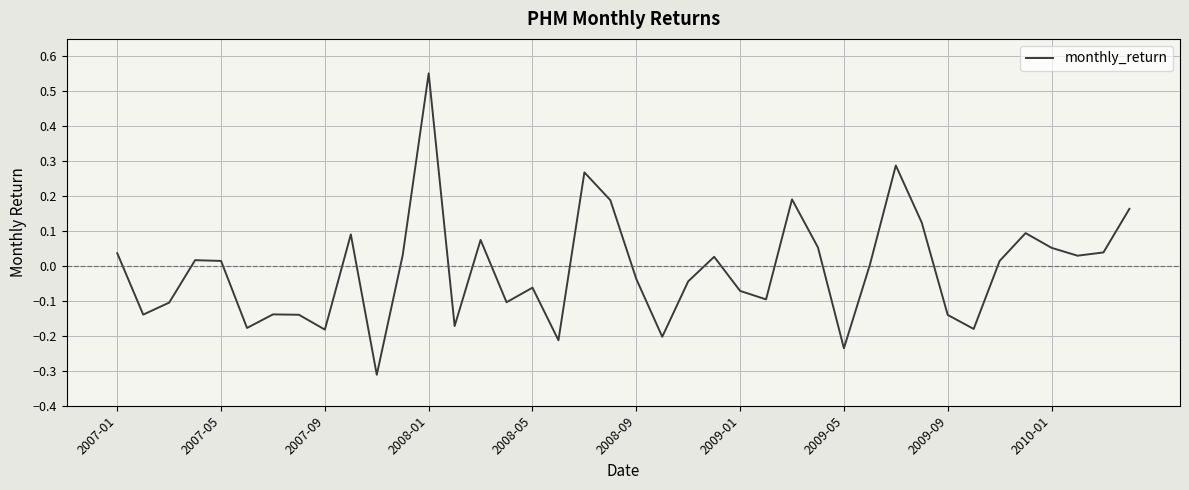

What is the difference between the maximum and minimum values?

0.9